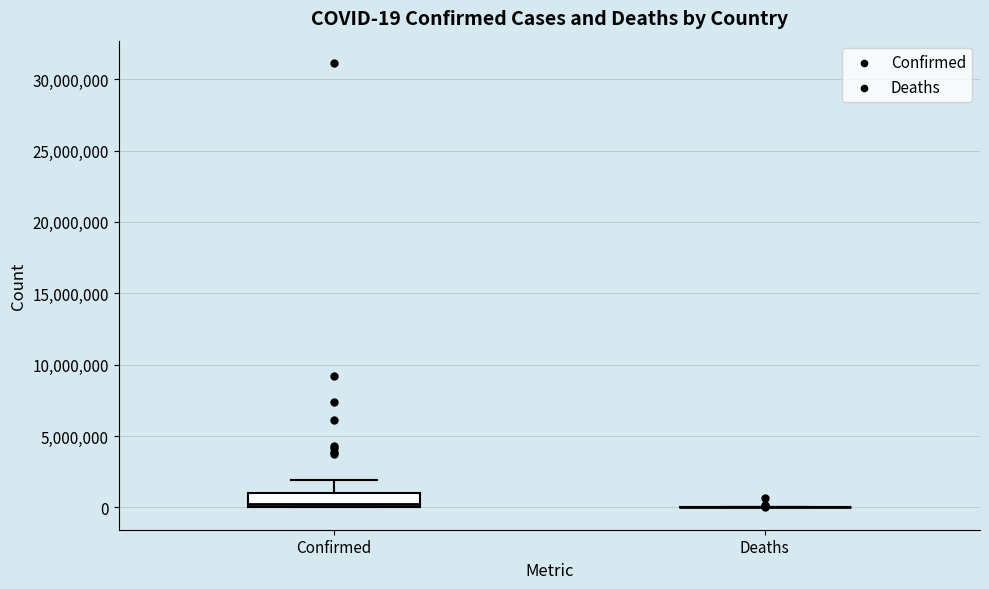

Comparing the boxes themselves (not the whiskers), which one is the tallest?

Confirmed